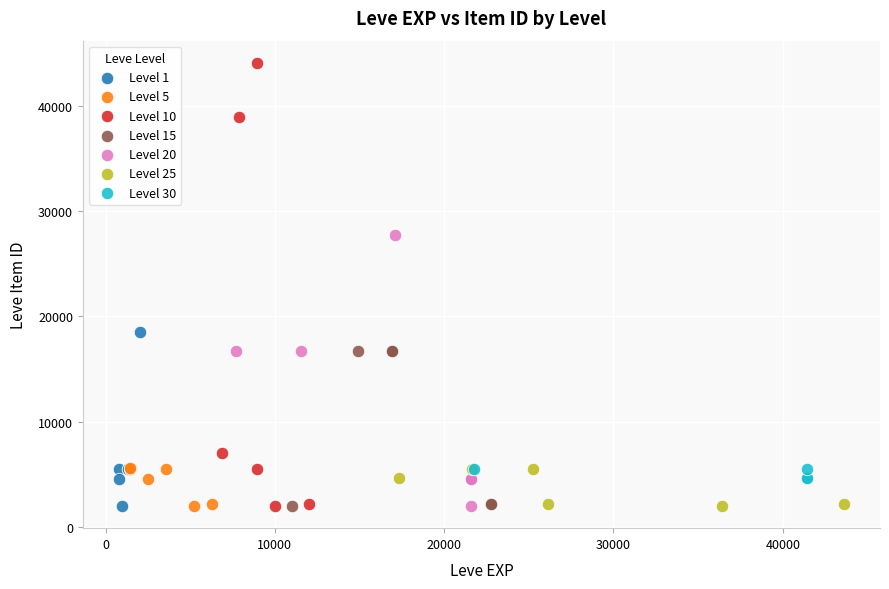

Which series contains the highest Y value?

Level 10